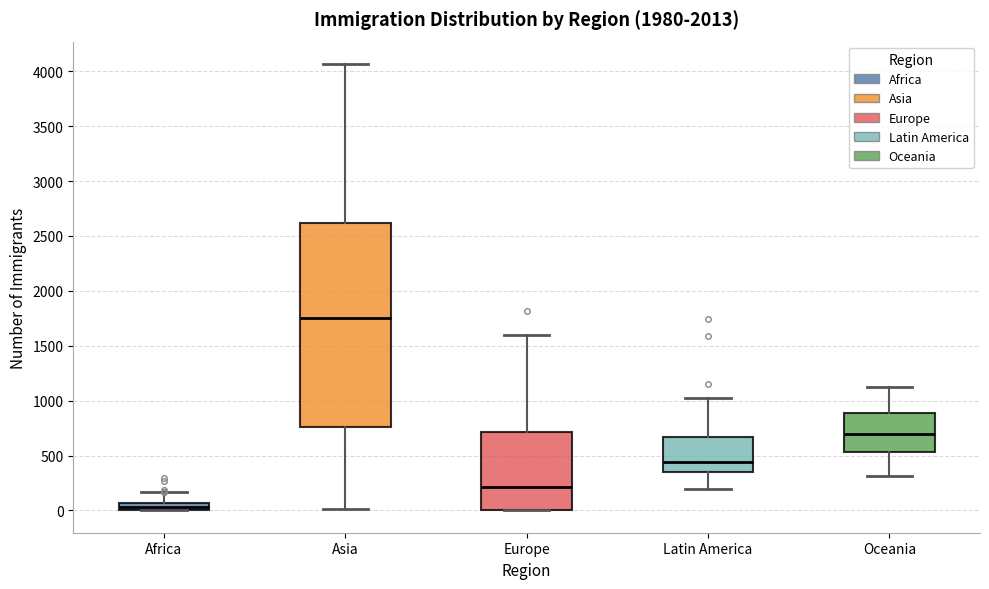

Where does the median line of the box for Latin America sit on the y-axis? The values are not printed on the chart, so give them approximately, as read against the axis.

450